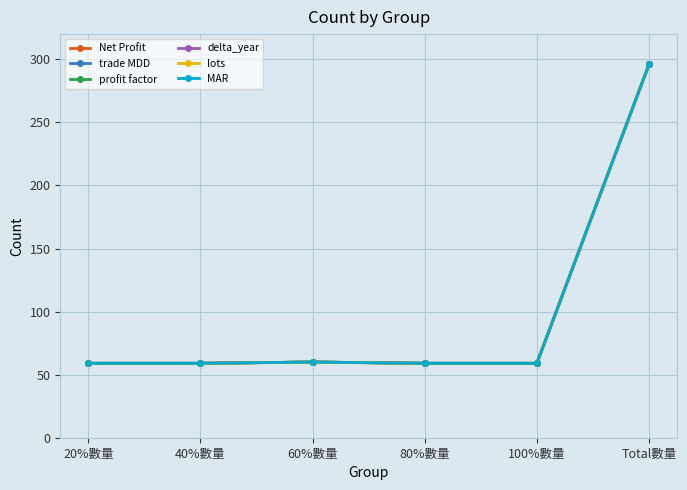

What is the label of the 3rd point from the left?

60%數量